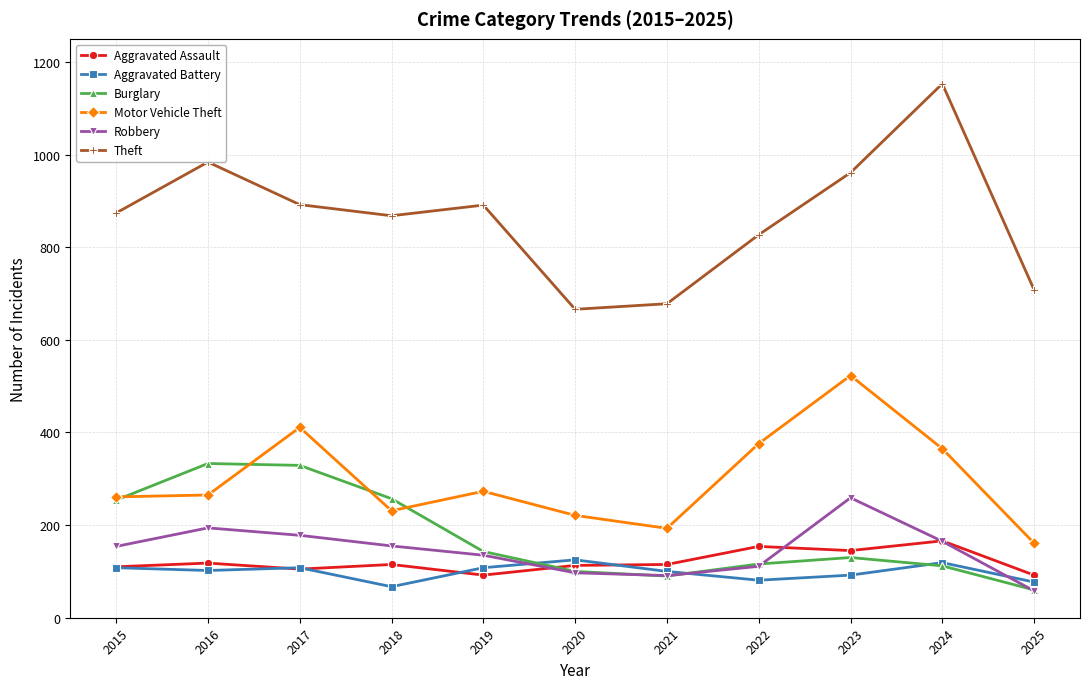

In Motor Vehicle Theft, how many points are higher than both neighbors (excluding endpoints)?

3